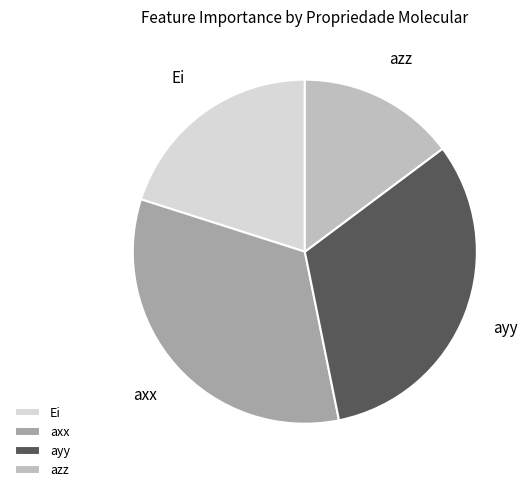

Do axx and azz together represent more than half of the pie?

No